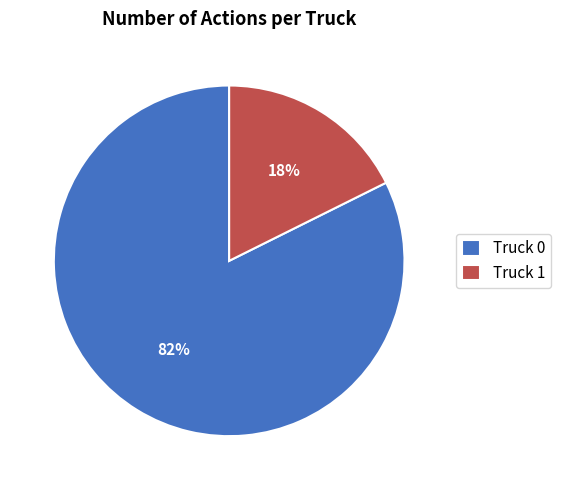

Count the number of slices in the pie.

2